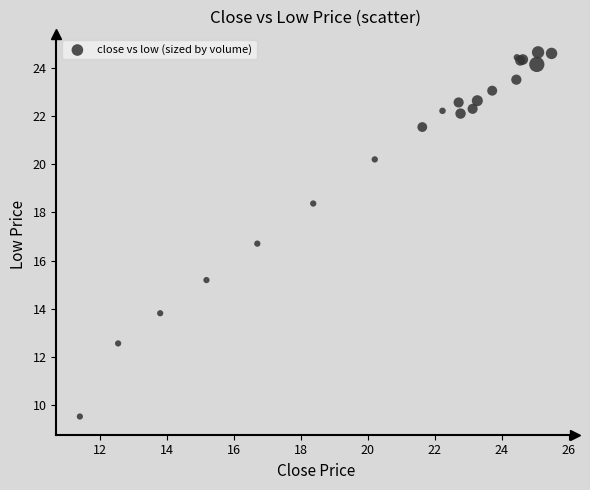

What Y value in the scatter plot is closest to 17?

16.7